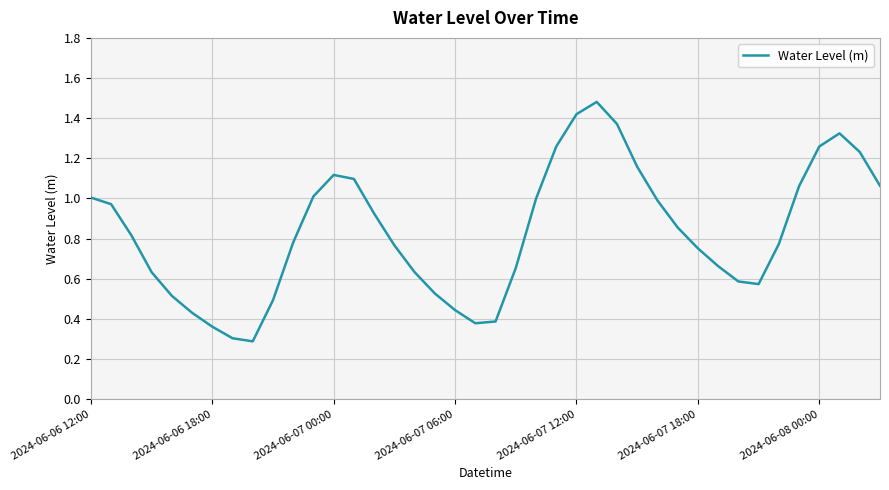

What is the minimum value shown in the chart?

0.3